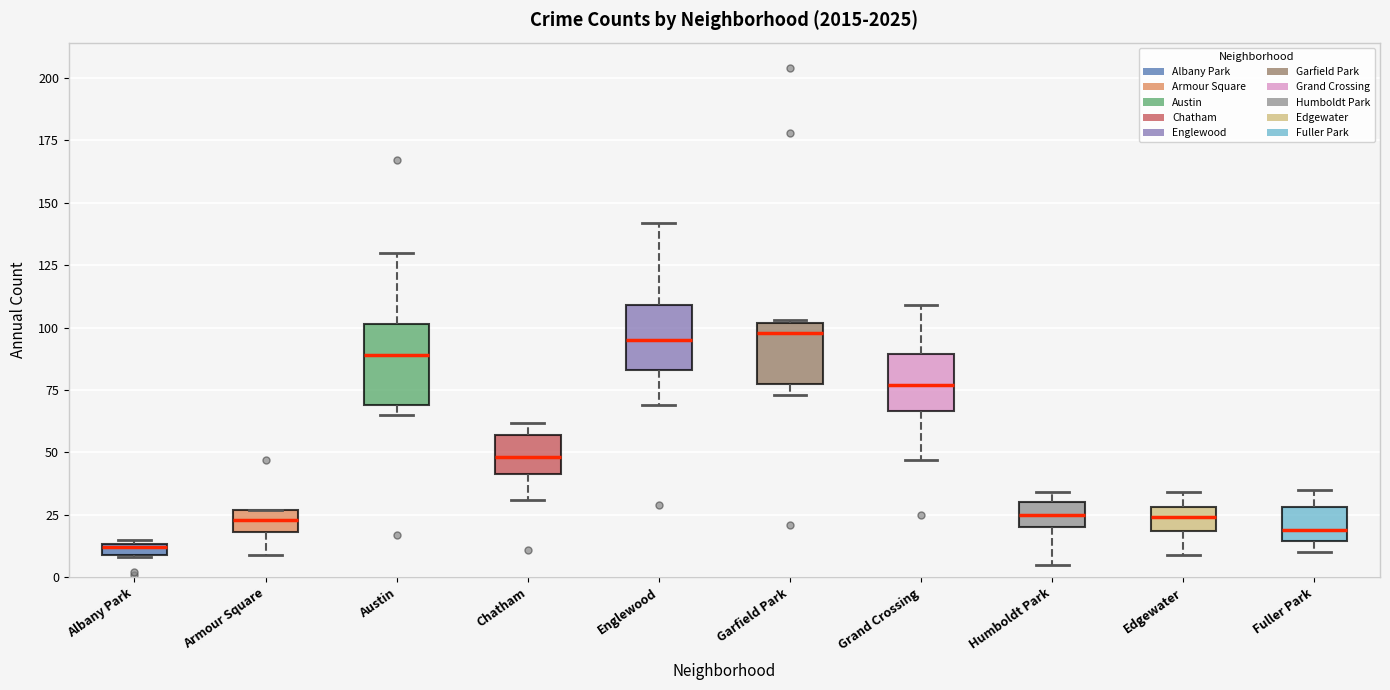

Which box is the tallest, from its lower edge to its upper edge?

Austin